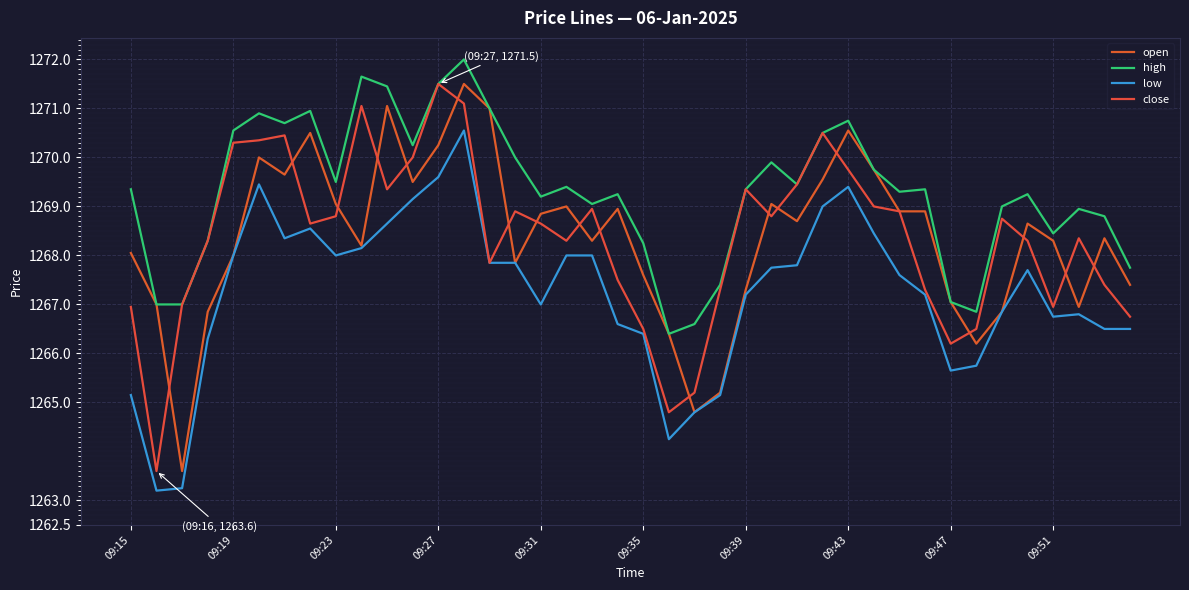

How many lines are shown in the chart?

4